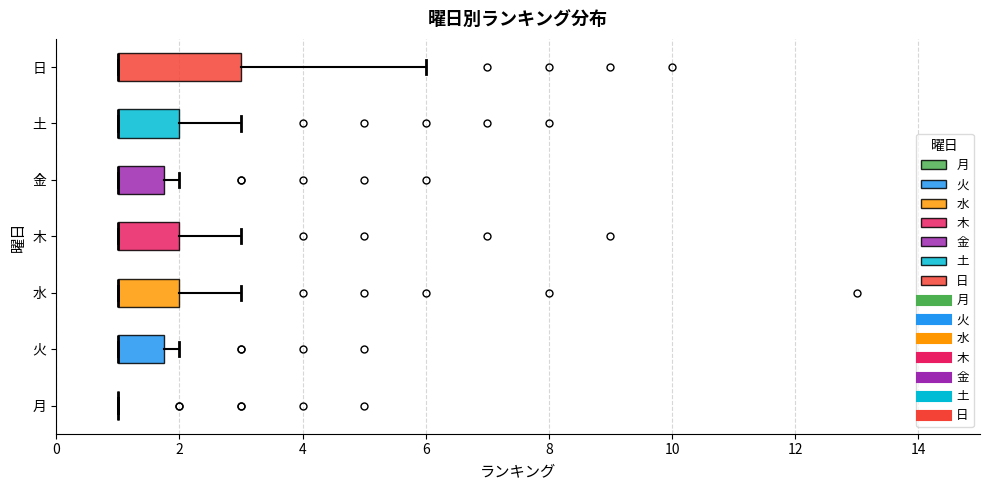

Reading bottom to top, transcribe this box plot: for each box, give where its median line is, the range the box spans, and where its two whiskers end, as read against the x-axis. The values are not printed on the chart, so give them approximately, as read against the axis.

月: box collapsed to a line at 1.0, whiskers 1.0 to 1.0
火: median 1.0 (drawn on the box's left edge), box 1.0 to 1.8, whiskers 1.0 to 2.0
水: median 1.0 (drawn on the box's left edge), box 1.0 to 2.0, whiskers 1.0 to 3.0
木: median 1.0 (drawn on the box's left edge), box 1.0 to 2.0, whiskers 1.0 to 3.0
金: median 1.0 (drawn on the box's left edge), box 1.0 to 1.8, whiskers 1.0 to 2.0
土: median 1.0 (drawn on the box's left edge), box 1.0 to 2.0, whiskers 1.0 to 3.0
日: median 1.0 (drawn on the box's left edge), box 1.0 to 3.0, whiskers 1.0 to 6.0